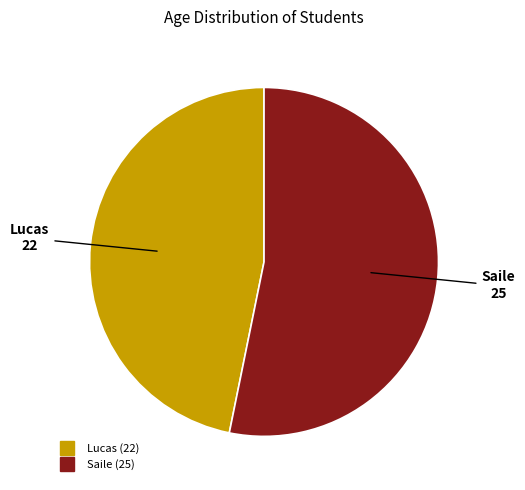

Is there any slice that represents more than half of the pie?

Yes